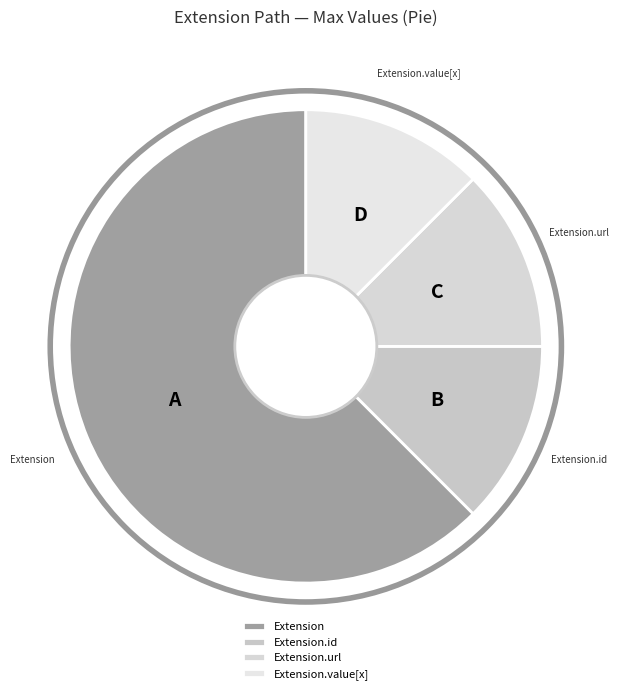

Is Extension.value[x] the majority of the pie?

No